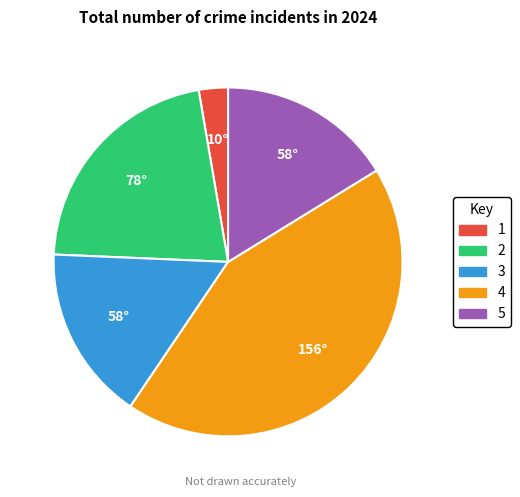

Is there any slice that represents more than half of the pie?

No